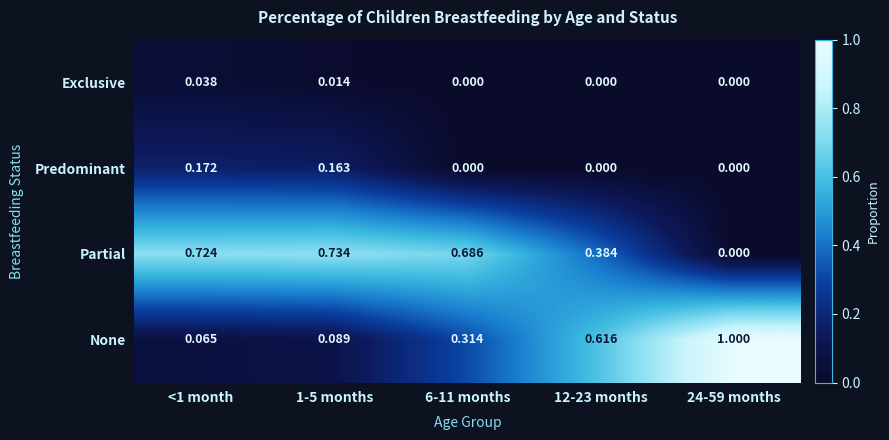

What is the maximum value shown in the chart?

1.0